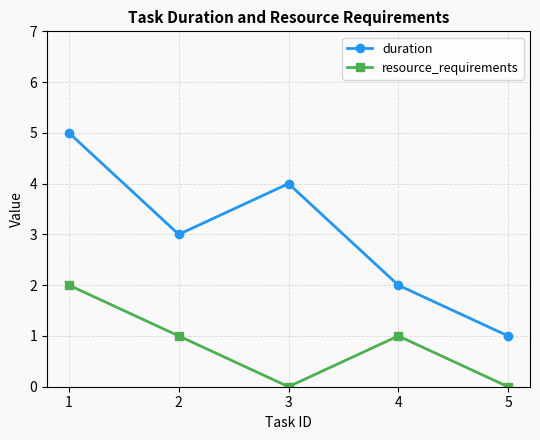

What is the value of the duration point at the 3rd from the left?

4